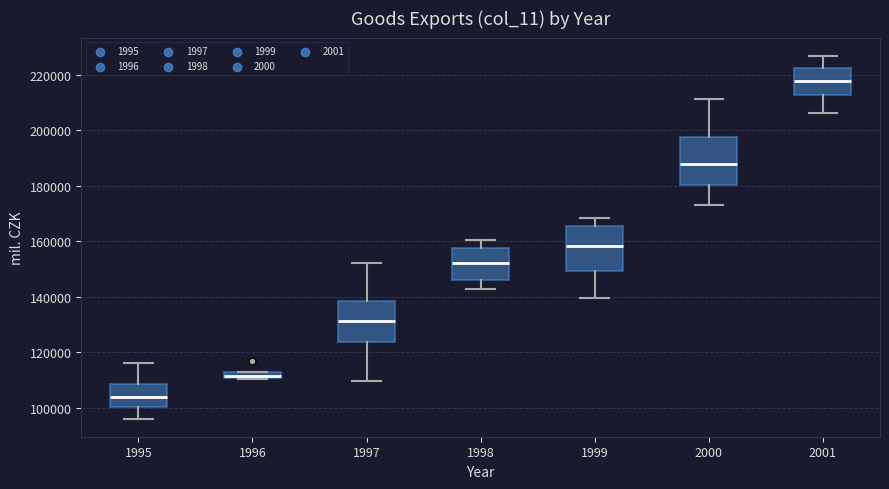

Where is the upper edge of the box at x = 1996 on the y-axis? The values are not printed on the chart, so give them approximately, as read against the axis.

112000